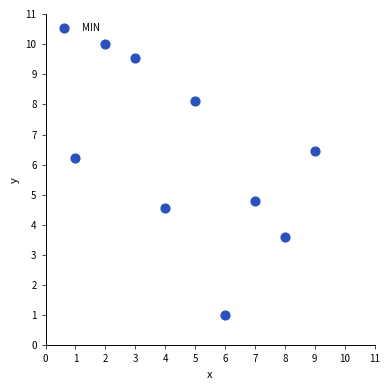

What Y value in the scatter plot is closest to 5?

4.8